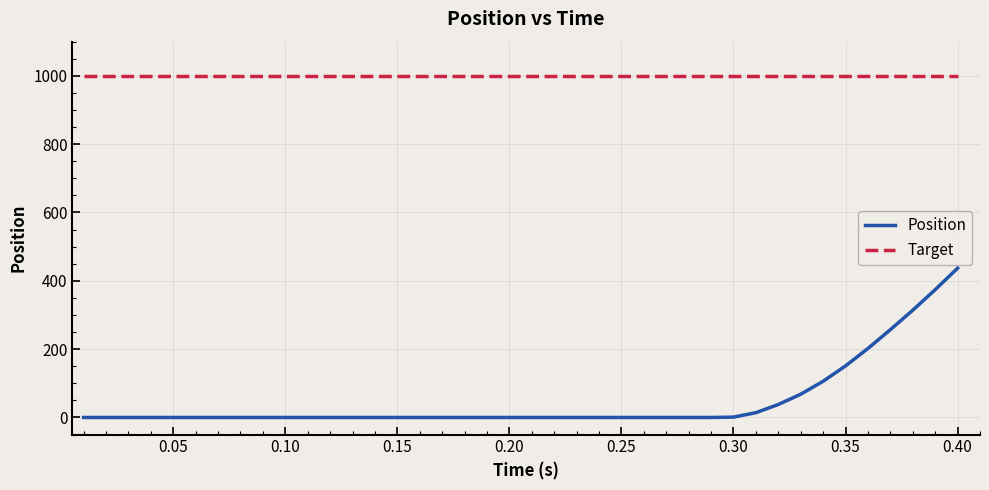

True or false: Position and Target cross at least once.

False